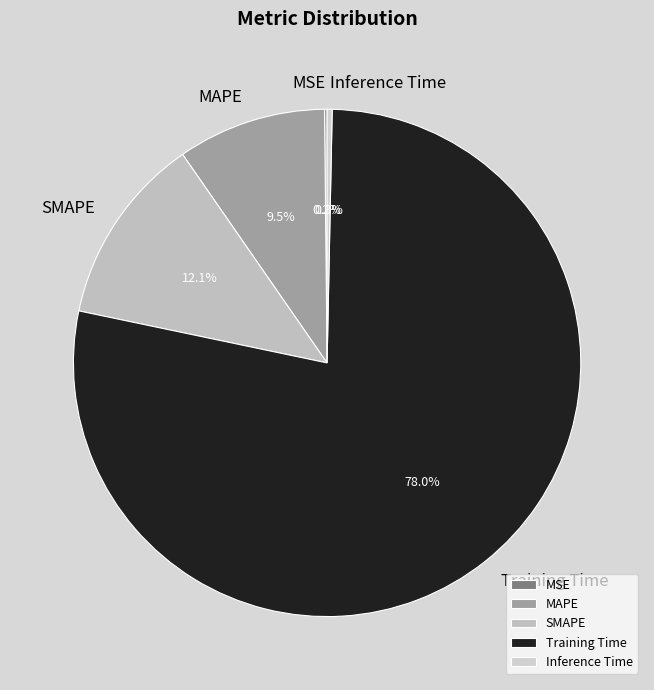

Do MAPE and SMAPE together represent more than half of the pie?

No